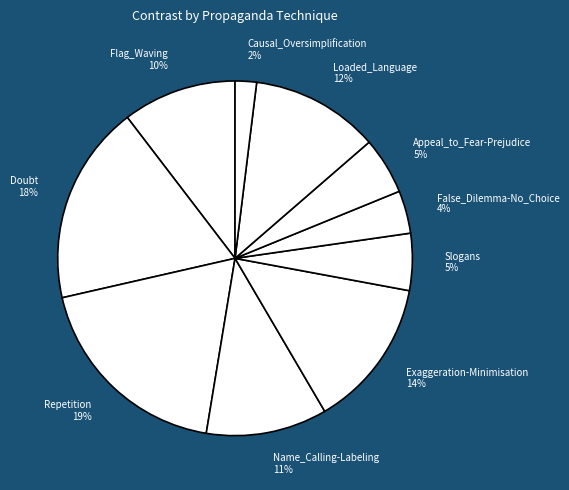

Does any single category account for the majority?

No